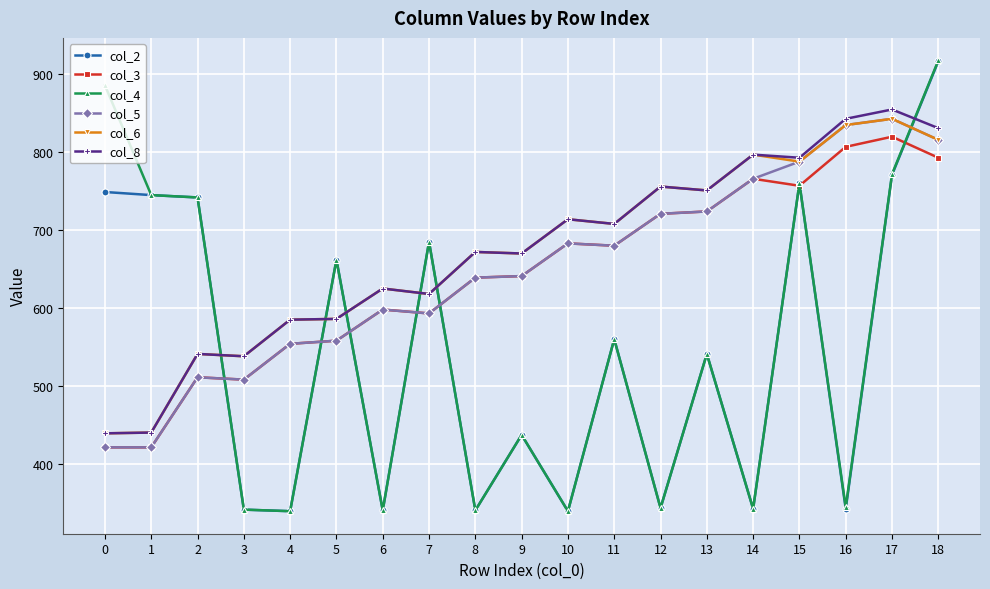

What is the difference between the highest and lowest values at 18?

125